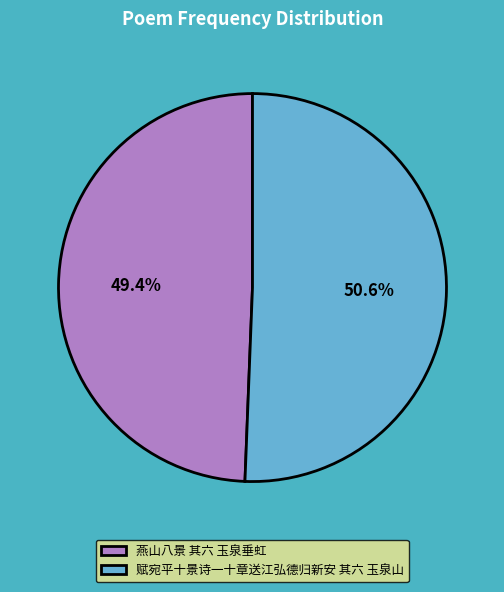

The 燕山八景 其六 玉泉垂虹 slice represents 49% of the pie. True or false?

True